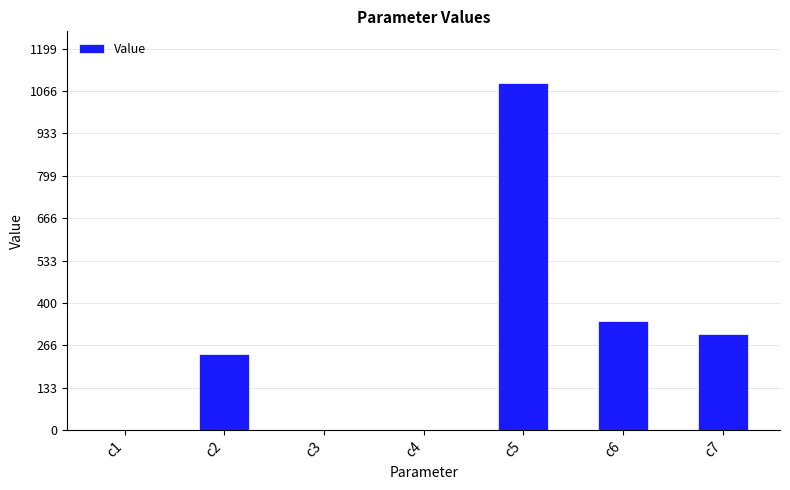

What is the change in value from c6 to c7?

-38.6